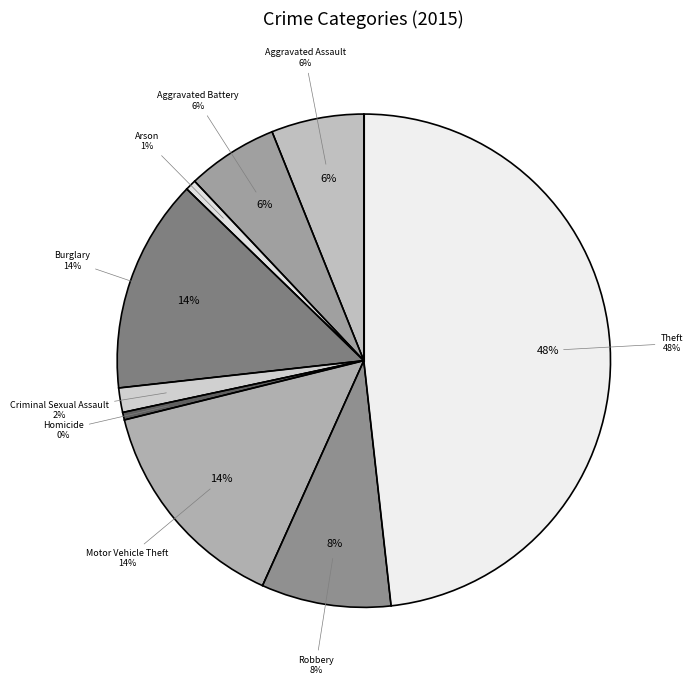

What percentage is the Burglary slice, to the nearest percent?

14%